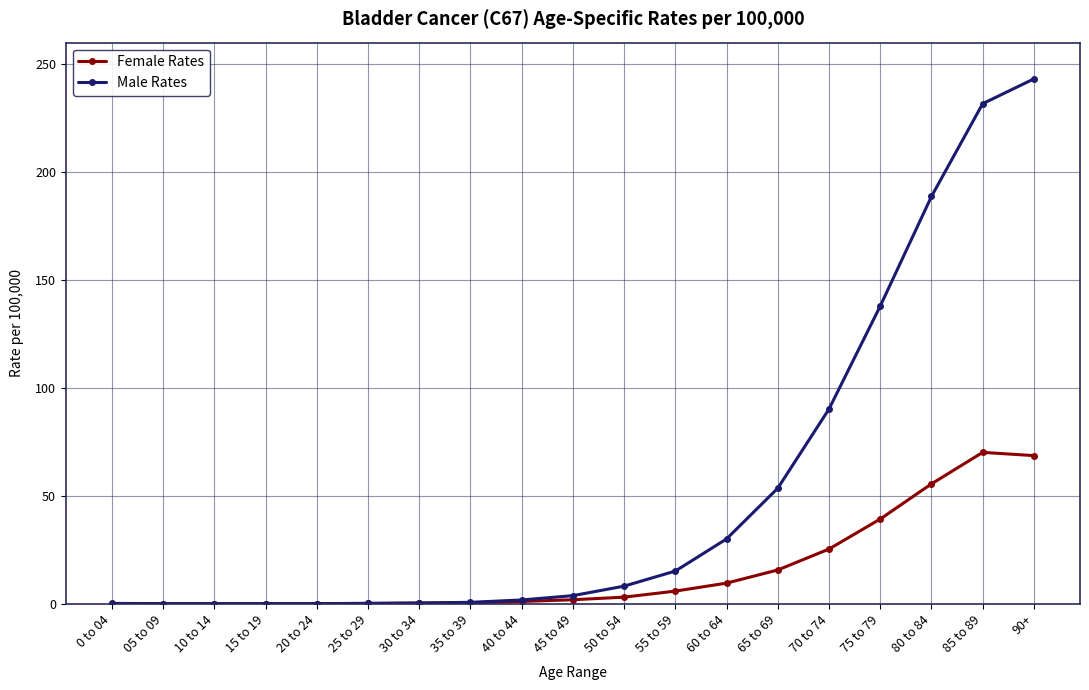

At which label is Female Rates closest to 35?

75 to 79